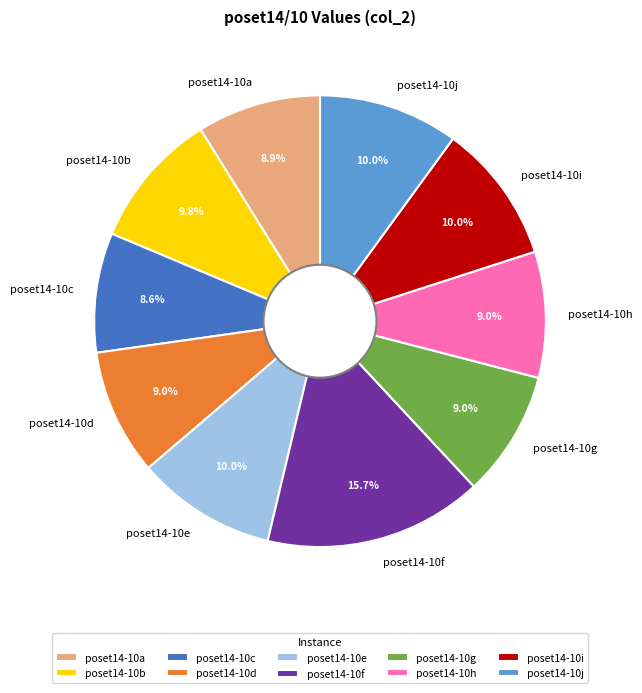

Which has a higher value, poset14-10b or poset14-10g?

poset14-10b